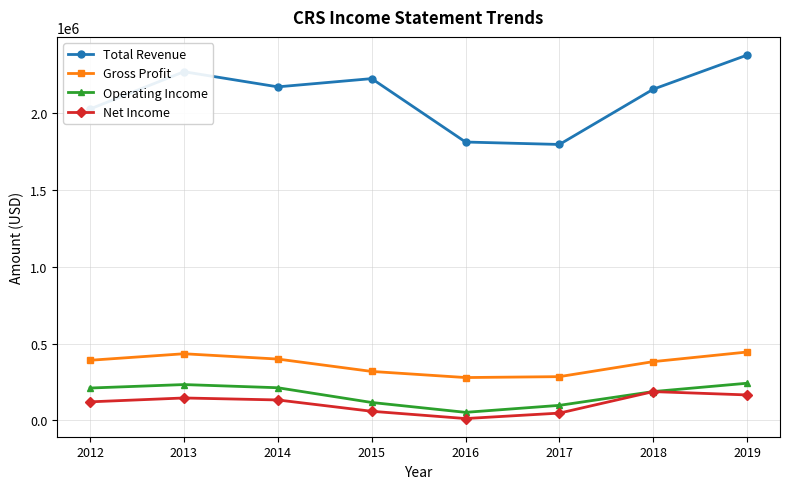

Which series has the widest spread of values?

Total Revenue